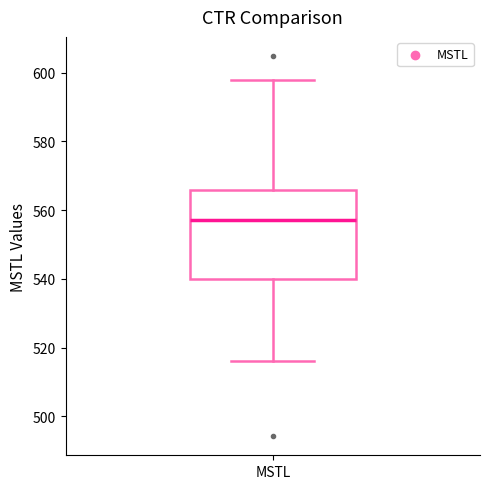

Transcribe this box plot: give where the median line is, the range the box spans, and where the two whiskers end, as read against the y-axis. The values are not printed on the chart, so give them approximately, as read against the axis.

median 558, box 540 to 566, whiskers 516 to 598